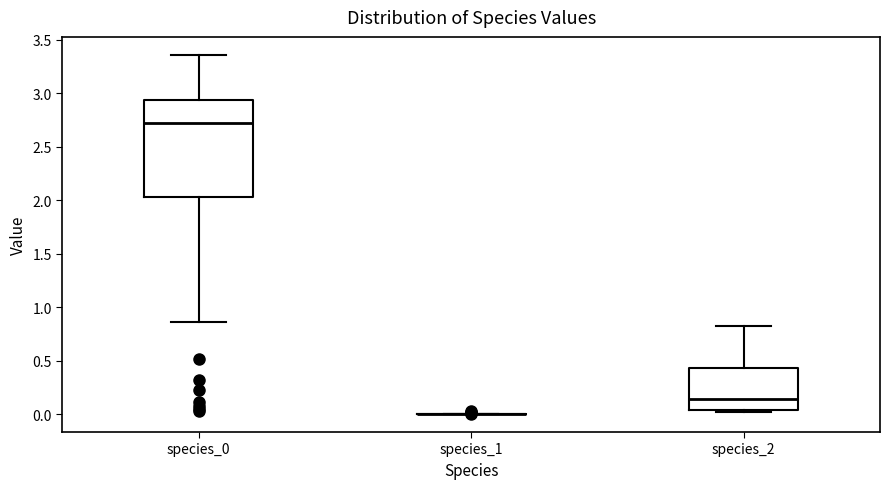

Where does the median line of the box for species_0 sit on the y-axis? The values are not printed on the chart, so give them approximately, as read against the axis.

2.70